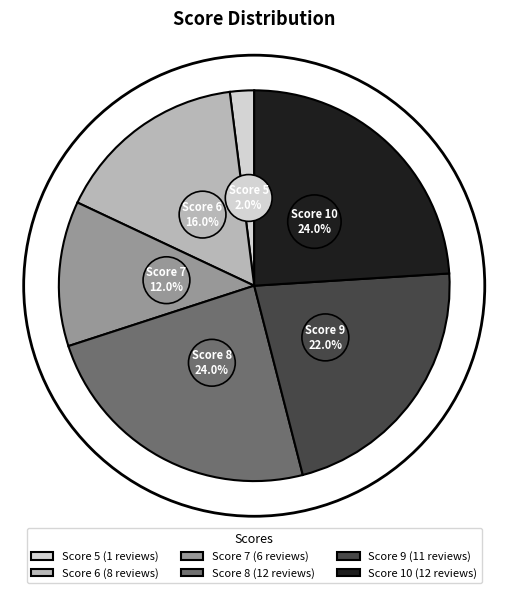

How many segments does this pie chart have?

6